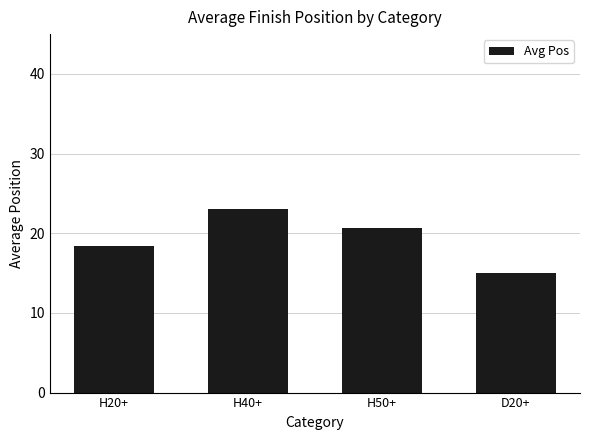

Rank the categories by value from lowest to highest.

D20+, H20+, H50+, H40+